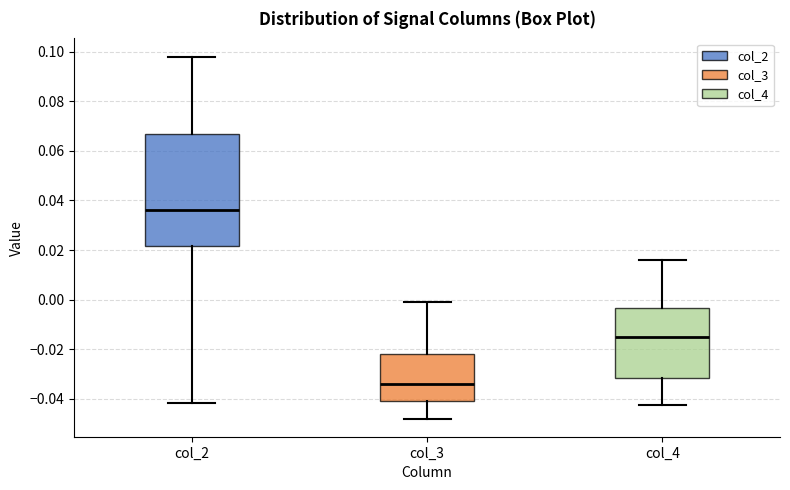

Reading left to right, transcribe this box plot: for each box, give where its median line is, the range the box spans, and where its two whiskers end, as read against the y-axis. The values are not printed on the chart, so give them approximately, as read against the axis.

col_2: median 0.036, box 0.022 to 0.066, whiskers -0.042 to 0.098
col_3: median -0.034, box -0.040 to -0.022, whiskers -0.048 to -0.002
col_4: median -0.014, box -0.032 to -0.004, whiskers -0.042 to 0.016